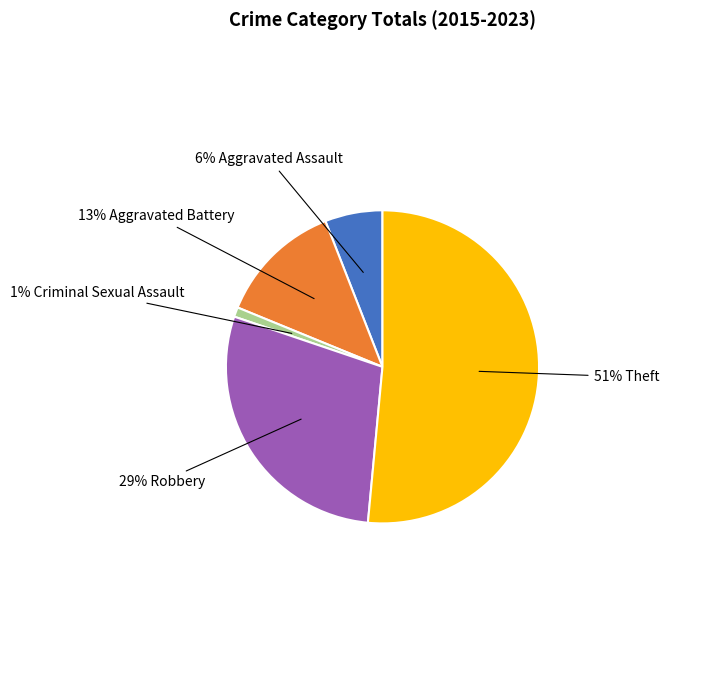

Is there a majority slice in this chart?

Yes